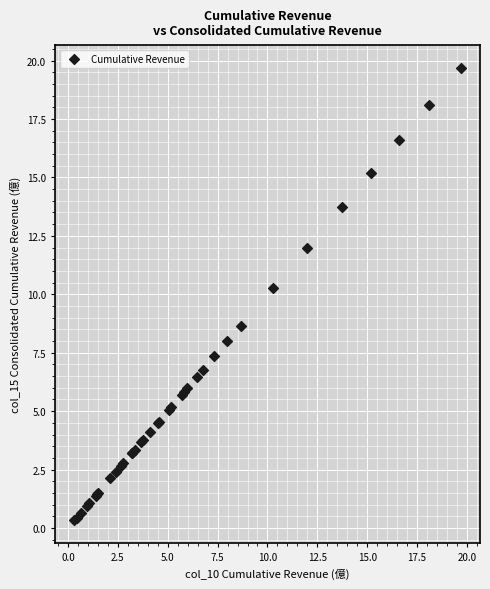

What Y value in the scatter plot is closest to 10?

10.3